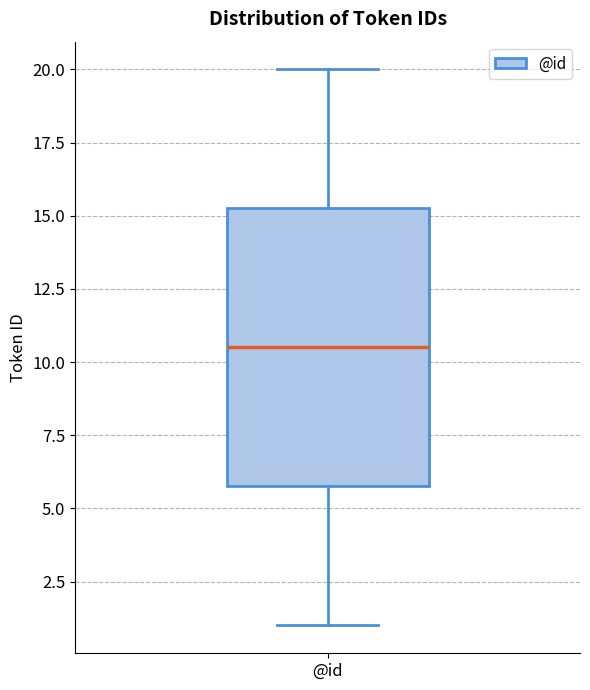

Read this box plot against the y-axis: the position of the median line, the range covered by the box, and the ends of both whiskers. The values are not printed on the chart, so give them approximately, as read against the axis.

median 10.5, box 6.0 to 15.5, whiskers 1.0 to 20.0